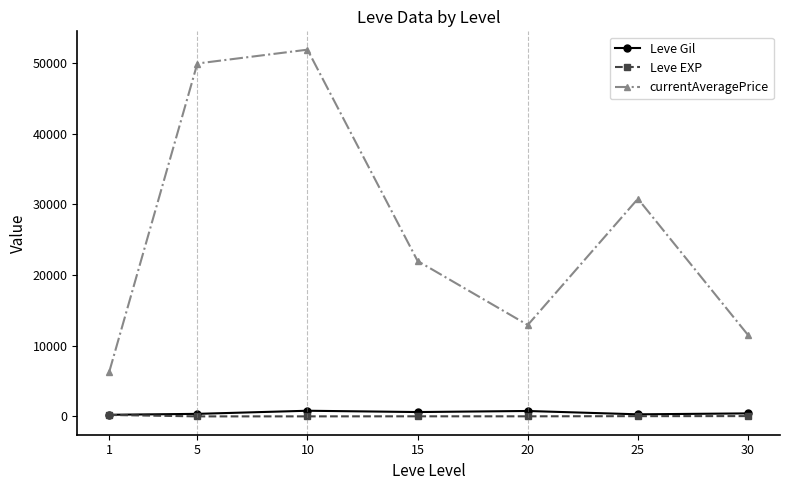

Rank the series by their maximum value, from highest to lowest.

currentAveragePrice, Leve Gil, Leve EXP